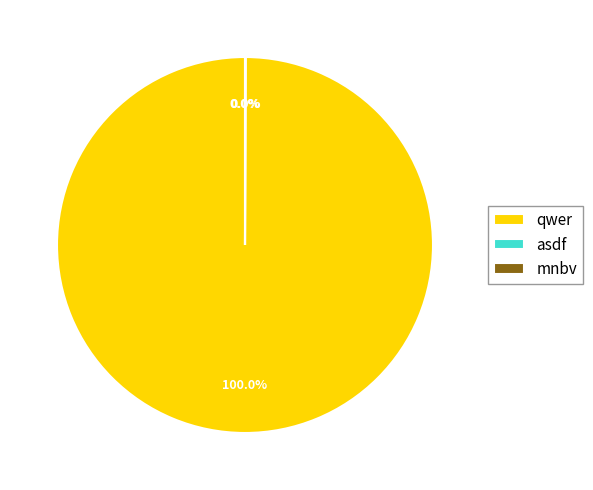

Is there a majority slice in this chart?

Yes